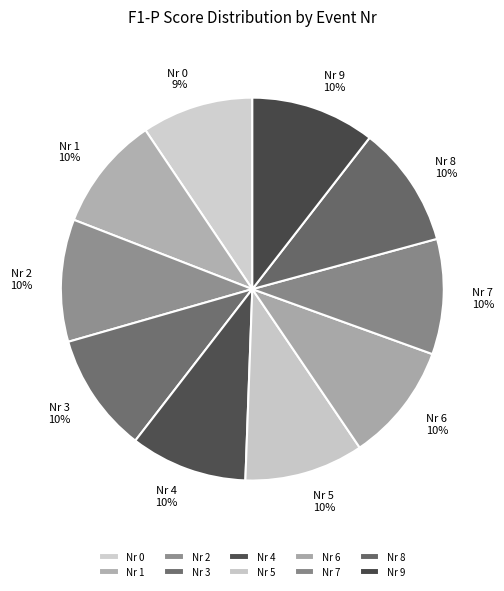

How many segments does this pie chart have?

10